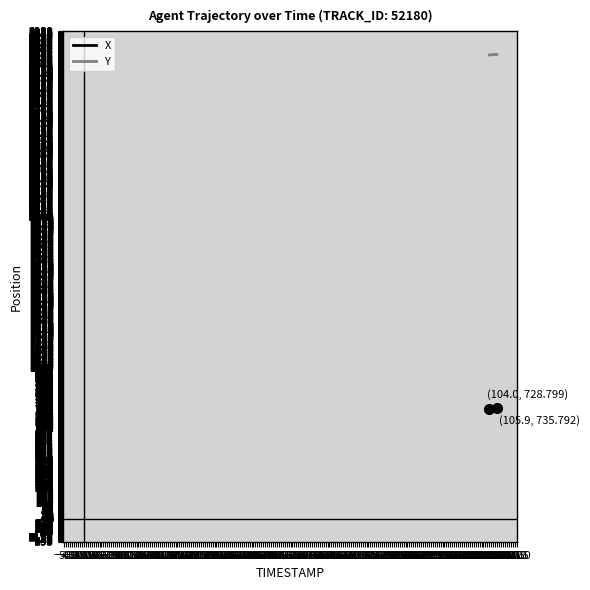

What is the smallest value displayed?

728.8